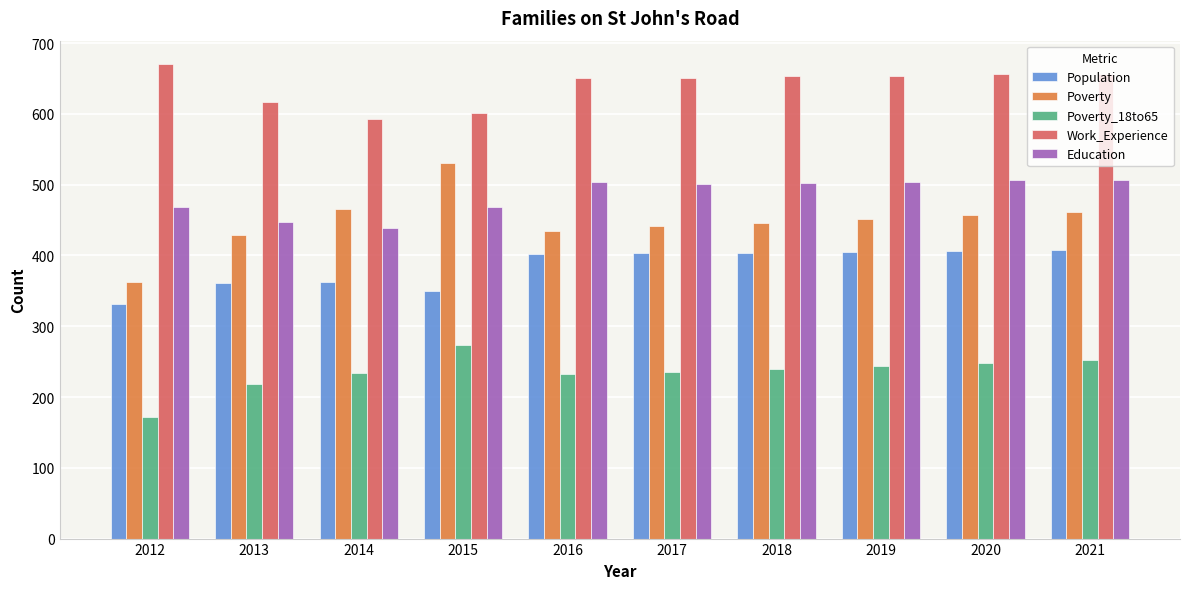

What is the difference between the maximum and minimum values in the Work_Experience series?

77